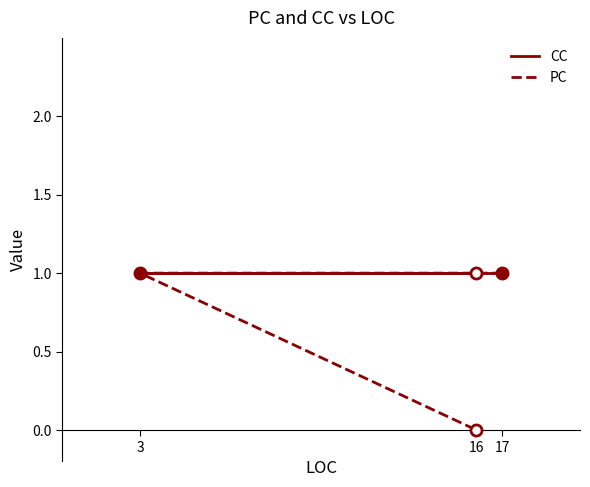

Is the value of PC at 3 greater than the value of CC at 16?

No